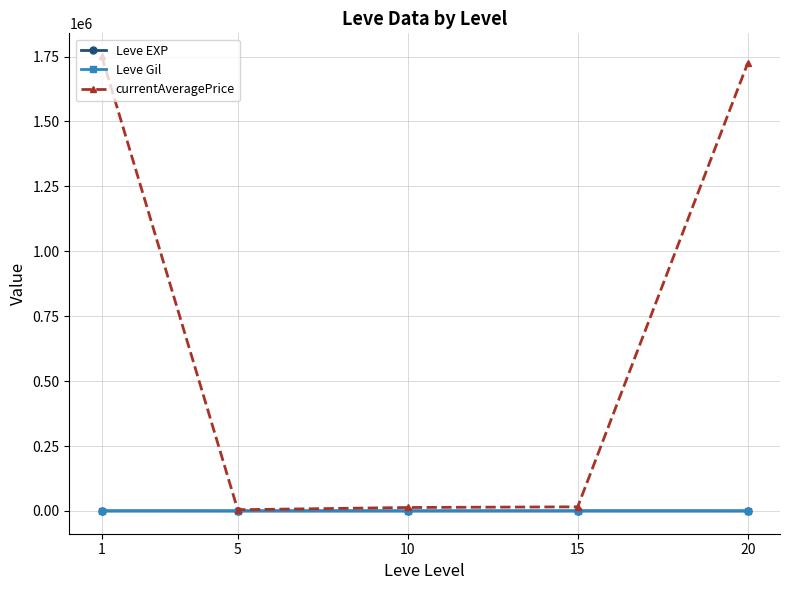

At how many categories does at least one series exceed 1227993?

2